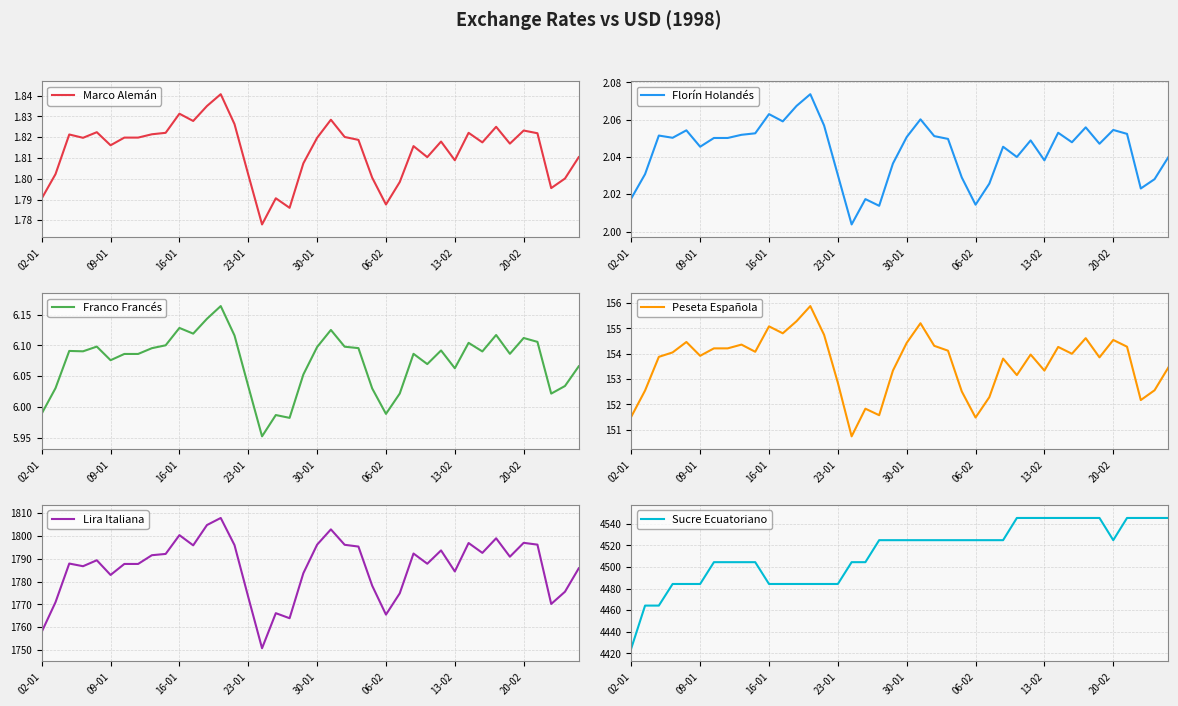

True or false: Marco Alemán and Franco Francés intersect in this chart.

False